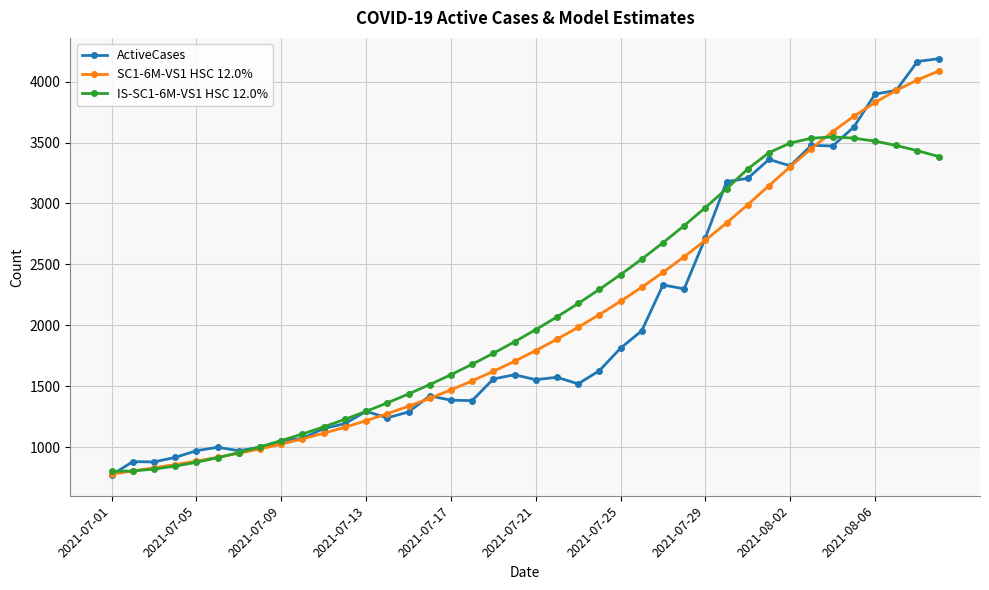

What is the smallest value displayed?

771.0